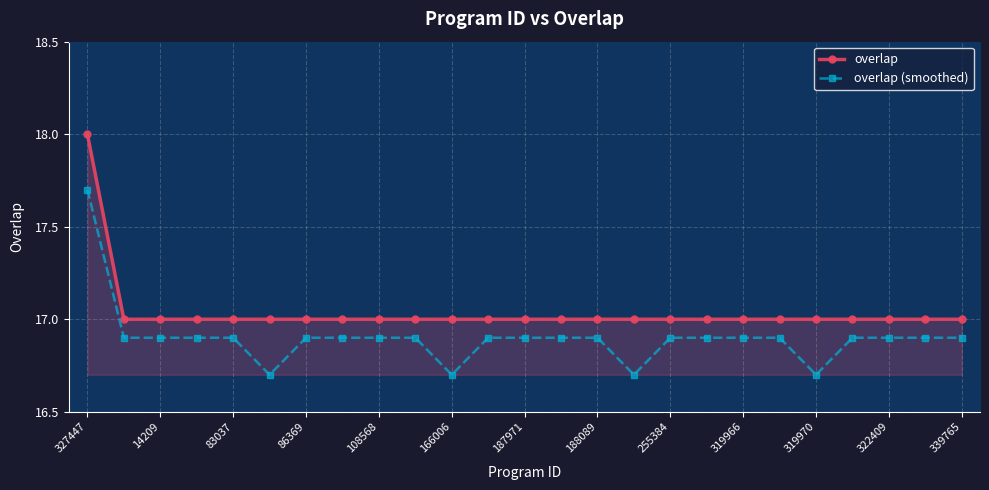

How many data points does each series have?

25